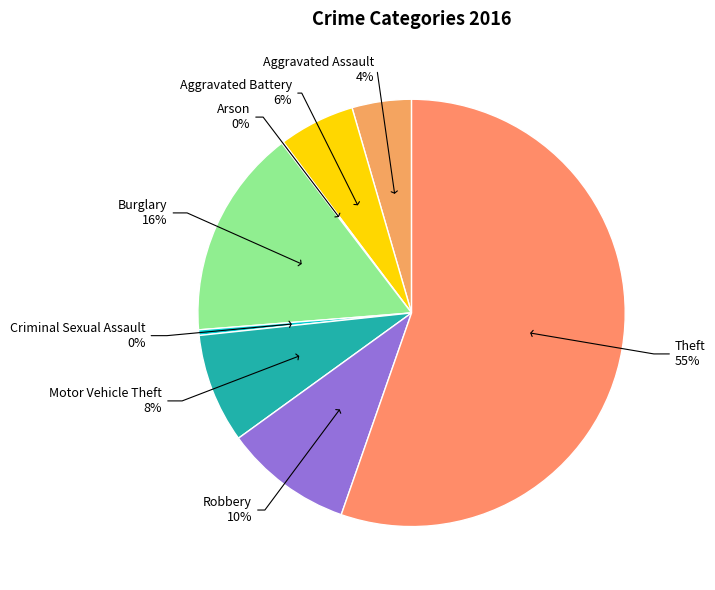

Rank the categories by value from highest to lowest.

Theft, Burglary, Robbery, Motor Vehicle Theft, Aggravated Battery, Aggravated Assault, Criminal Sexual Assault, Arson